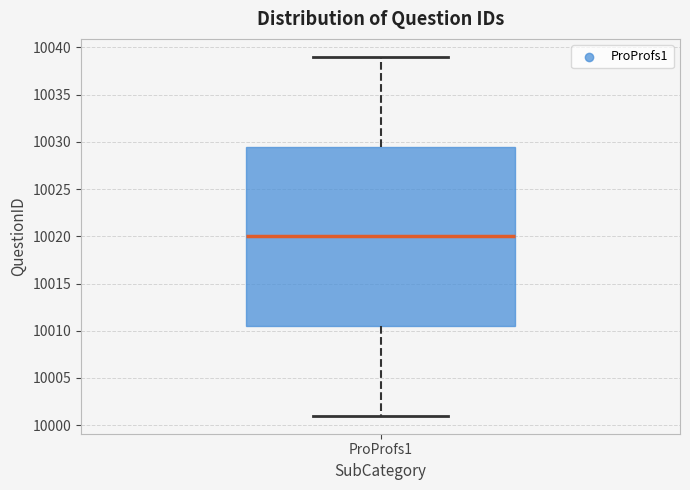

Read this box plot against the y-axis: the position of the median line, the range covered by the box, and the ends of both whiskers. The values are not printed on the chart, so give them approximately, as read against the axis.

median 10020.0, box 10010.5 to 10029.5, whiskers 10001.0 to 10039.0